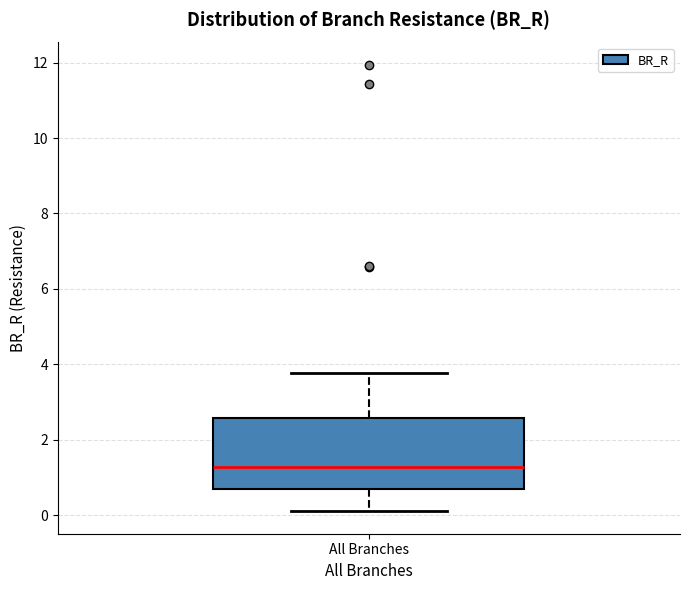

Transcribe this box plot: give where the median line is, the range the box spans, and where the two whiskers end, as read against the y-axis. The values are not printed on the chart, so give them approximately, as read against the axis.

median 1.2, box 0.6 to 2.6, whiskers 0.0 to 3.8